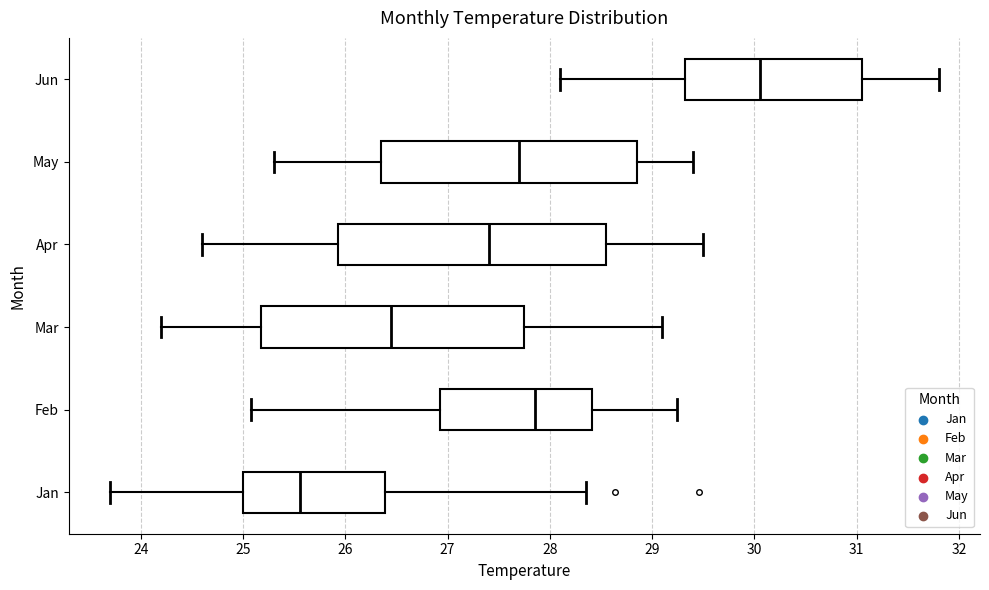

Reading bottom to top, read every box against the x-axis: the position of its median line, the range the box covers, and the ends of its whiskers. The values are not printed on the chart, so give them approximately, as read against the axis.

Jan: median 25.6, box 25.0 to 26.4, whiskers 23.7 to 28.4
Feb: median 27.9, box 26.9 to 28.4, whiskers 25.1 to 29.2
Mar: median 26.5, box 25.2 to 27.8, whiskers 24.2 to 29.1
Apr: median 27.4, box 25.9 to 28.6, whiskers 24.6 to 29.5
May: median 27.7, box 26.4 to 28.9, whiskers 25.3 to 29.4
Jun: median 30.1, box 29.3 to 31.1, whiskers 28.1 to 31.8